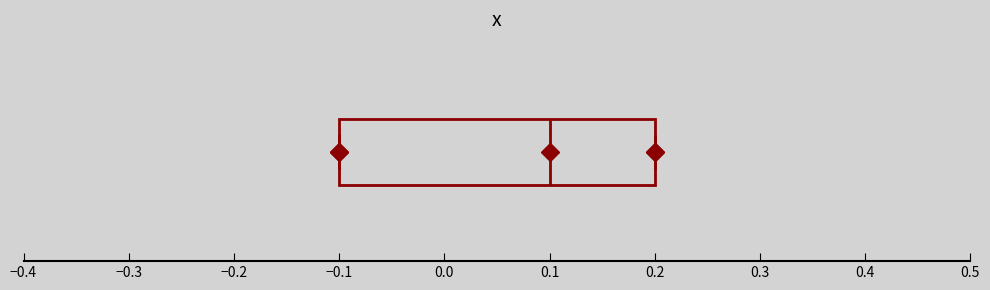

Where is the left edge of the box on the x-axis? The values are not printed on the chart, so give them approximately, as read against the axis.

-0.1